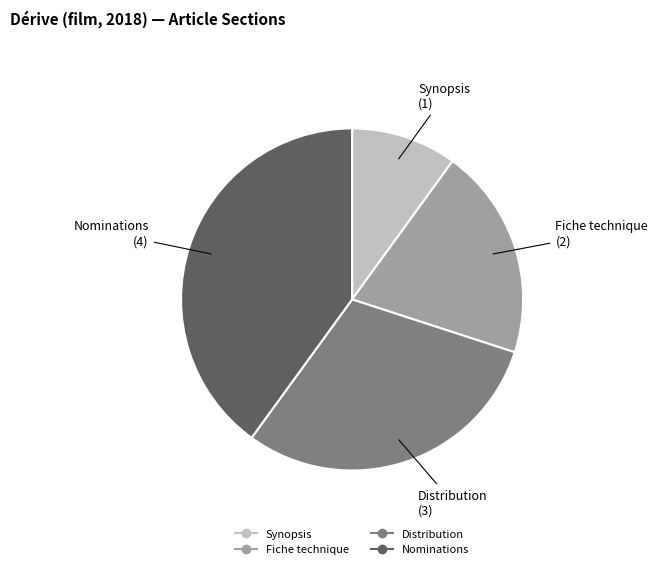

Between Nominations and Fiche technique, which is larger?

Nominations